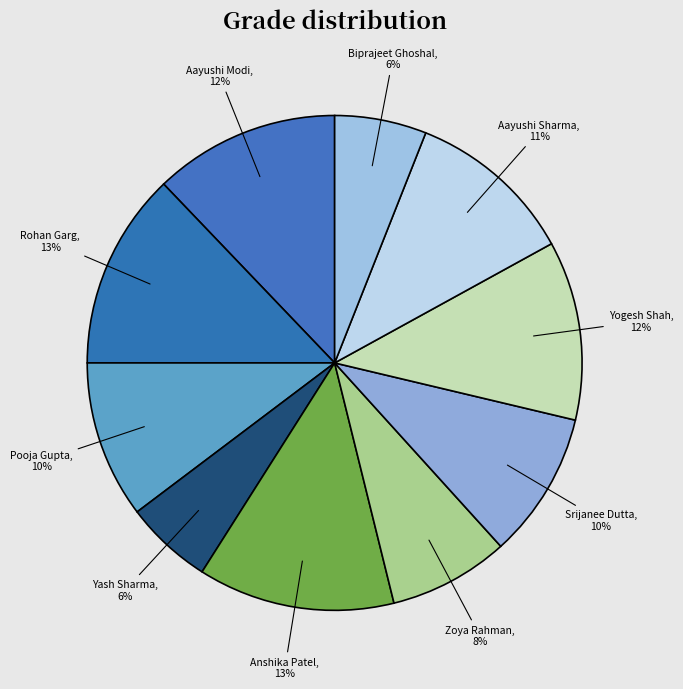

To the nearest percent, what is the combined percentage of Yash Sharma and Biprajeet Ghoshal?

12%